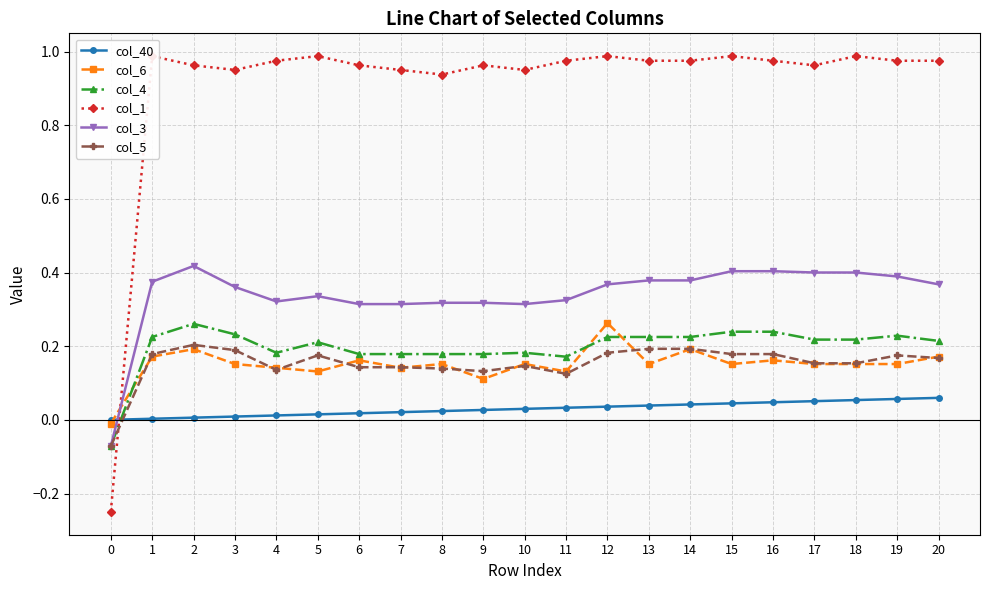

At which category is the sum across all series the highest?

12